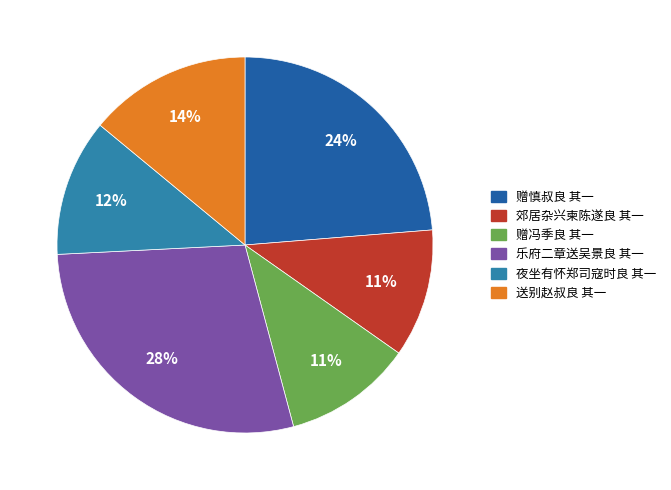

True or false: 送别赵叔良 其一 accounts for 14% of the total.

True